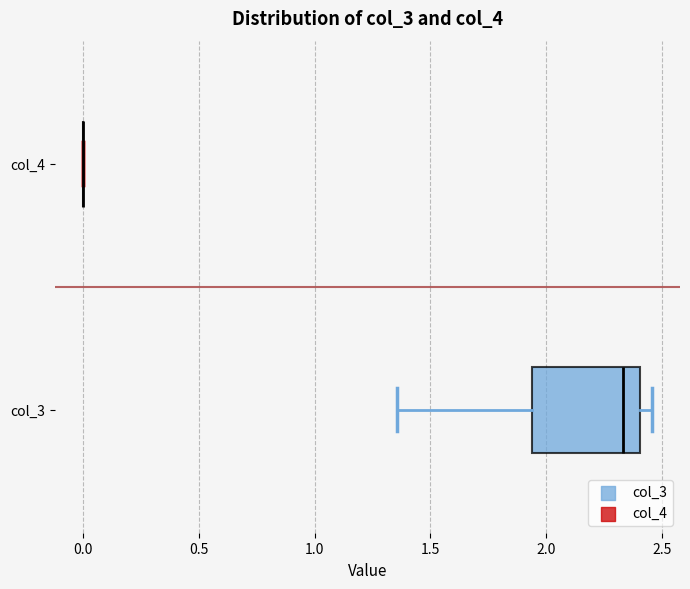

Reading bottom to top, transcribe this box plot: for each box, give where its median line is, the range the box spans, and where its two whiskers end, as read against the x-axis. The values are not printed on the chart, so give them approximately, as read against the axis.

col_3: median 2.35, box 1.95 to 2.40, whiskers 1.35 to 2.45
col_4: box collapsed to a line at 0.00, whiskers 0.00 to 0.00